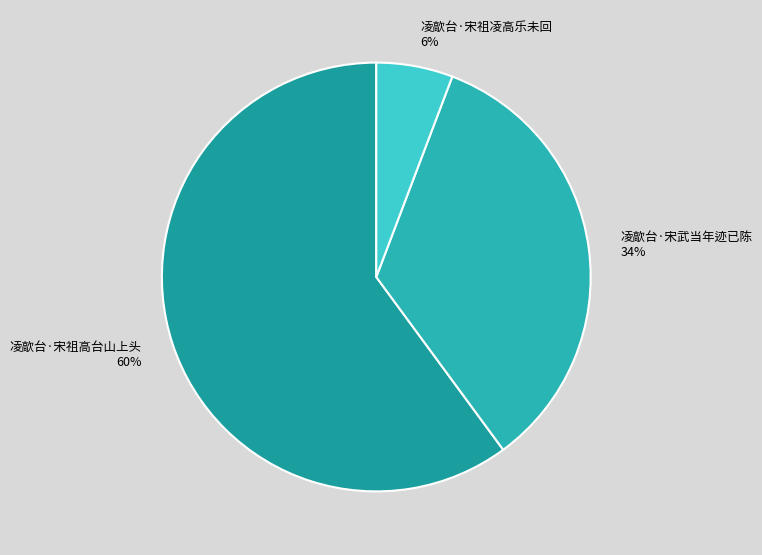

Does any single category account for the majority?

Yes